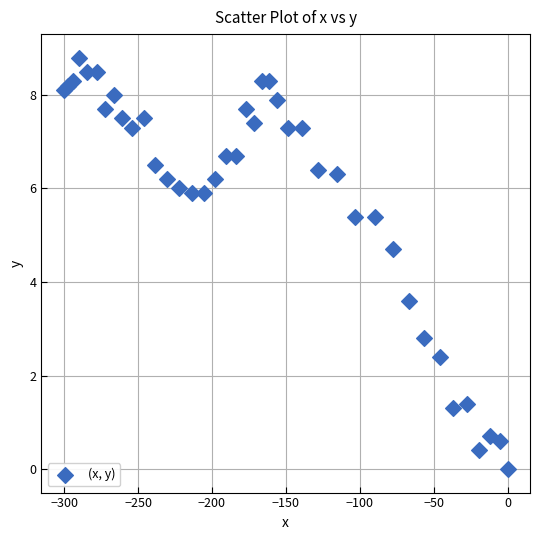

What is the range of Y values (max minus min)?

8.8